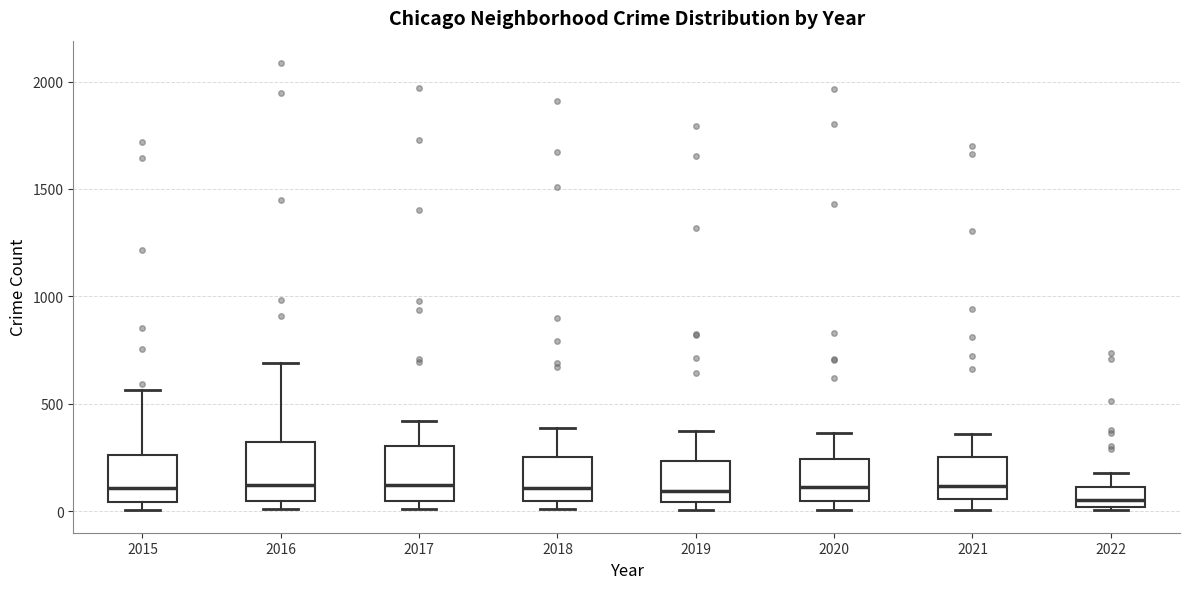

Where does the upper whisker of the box at x = 2018 end on the y-axis? The values are not printed on the chart, so give them approximately, as read against the axis.

400